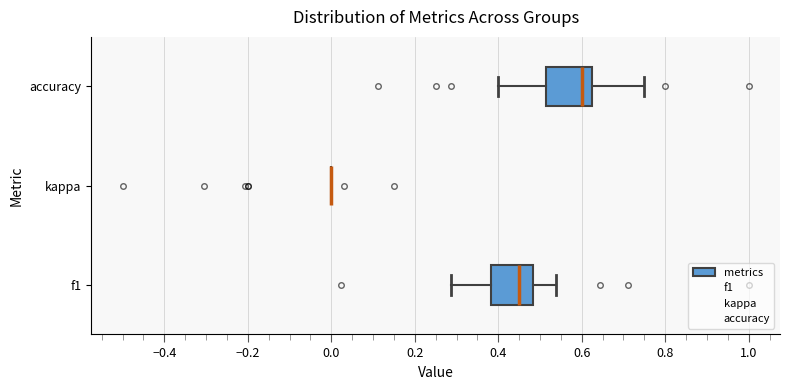

Where does the median line of the box for f1 sit on the x-axis? The values are not printed on the chart, so give them approximately, as read against the axis.

0.46